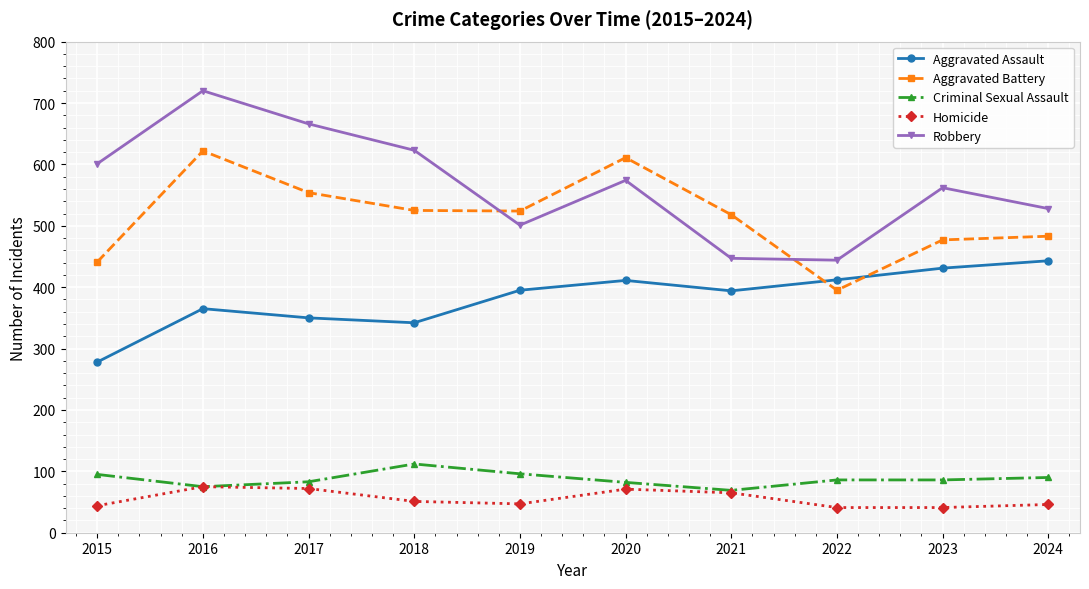

How many categories are shown in the chart?

10